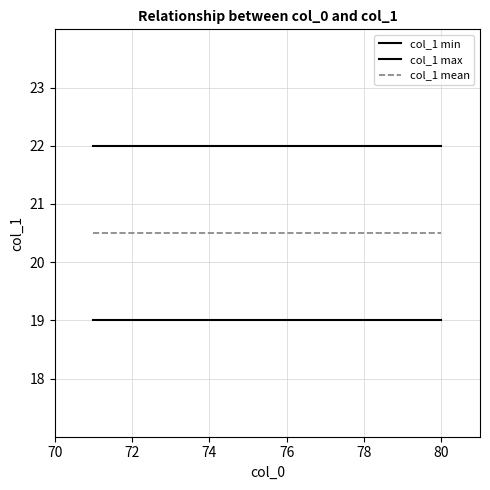

Is this an area chart (filled region under the line)?

No